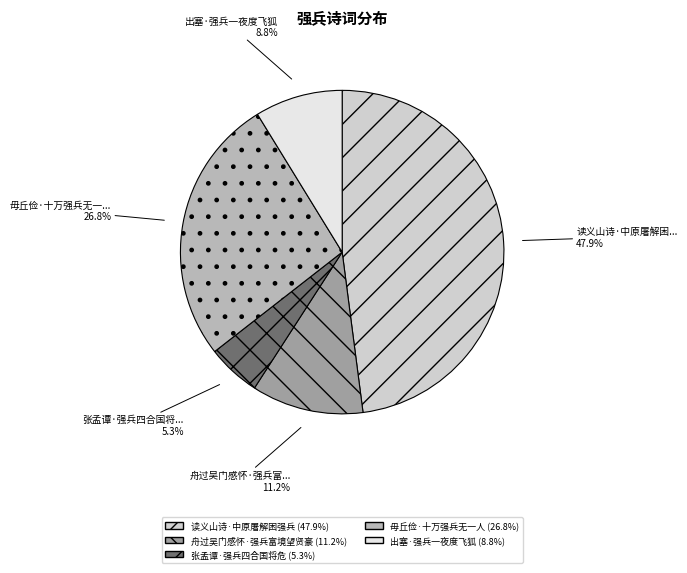

Is there a majority slice in this chart?

No